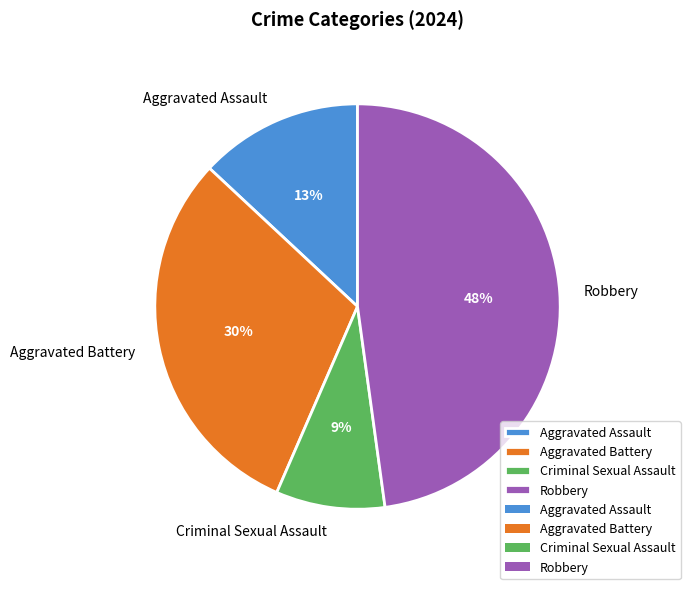

Is it true that Aggravated Battery is 21% of the pie?

False